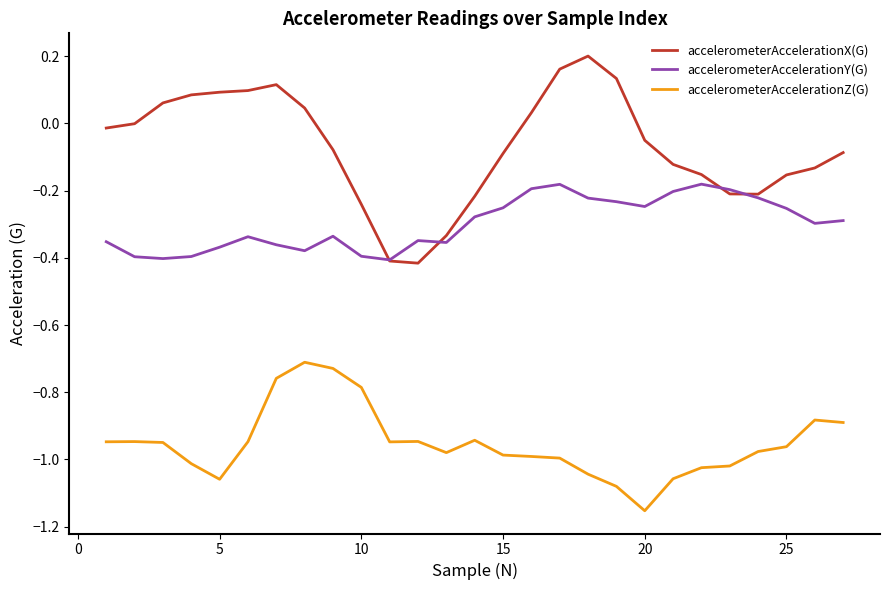

True or false: accelerometerAccelerationX(G) and accelerometerAccelerationZ(G) intersect in this chart.

False